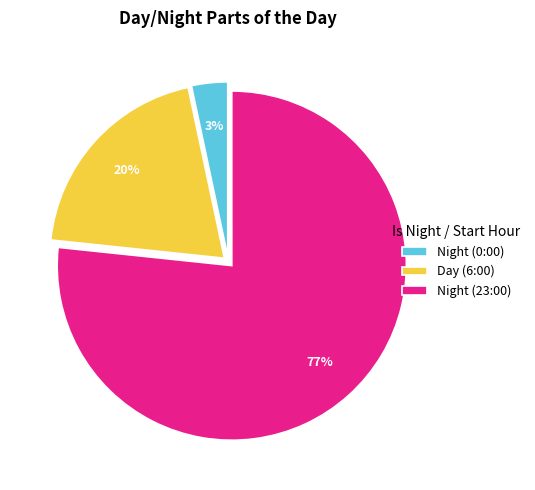

What is the largest slice in the pie chart?

Night (23:00)